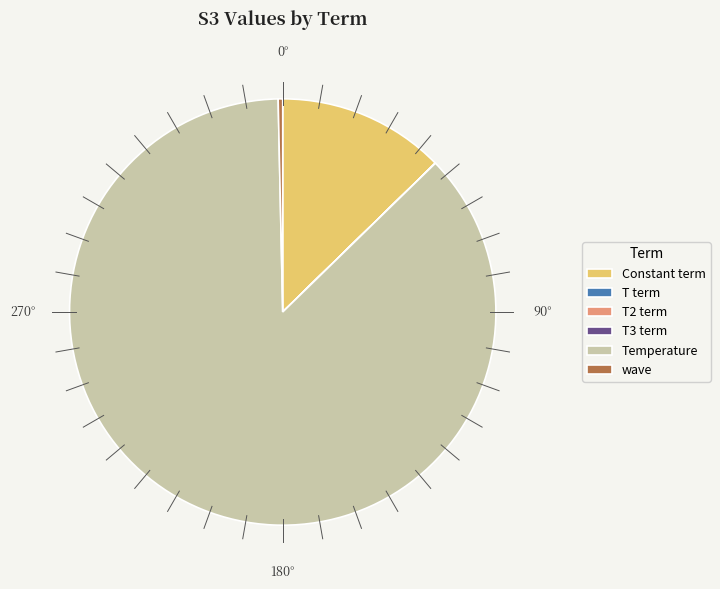

Which slice is the largest?

Temperature